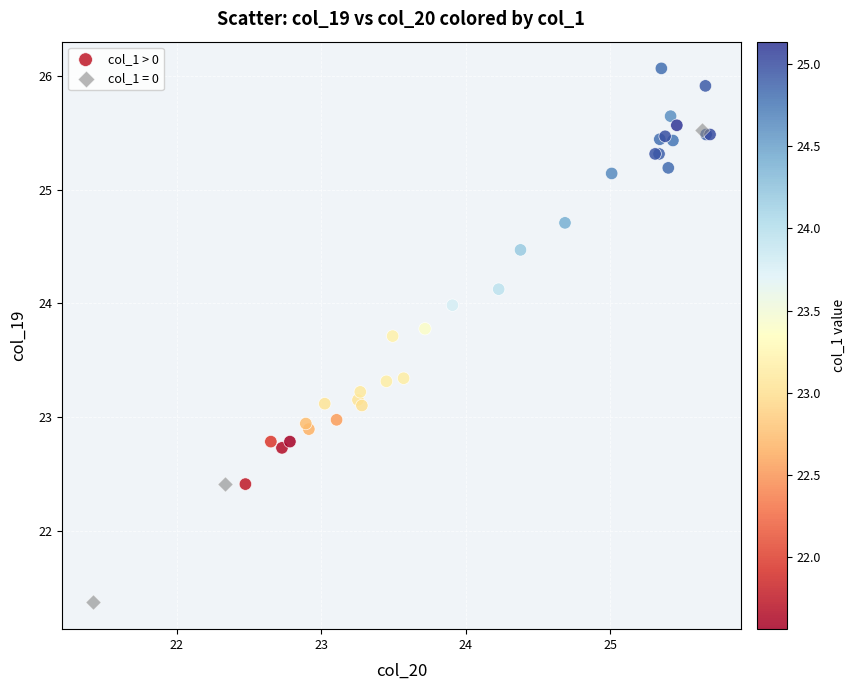

Which series has the widest spread of Y values?

col_1 = 0